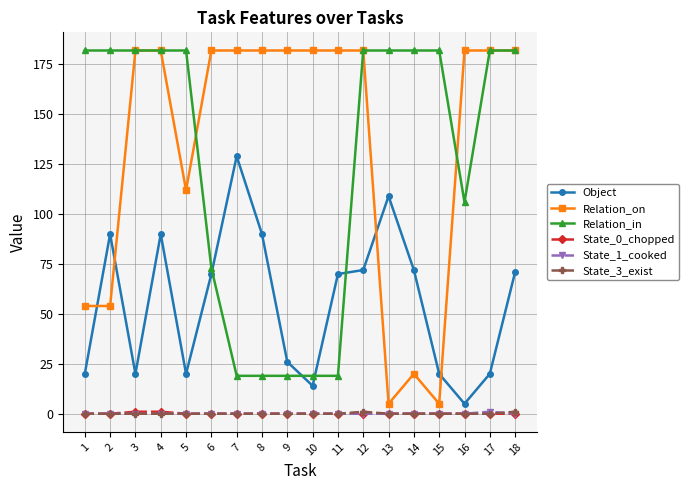

Where do Relation_on and Object first cross each other?

1 and 2